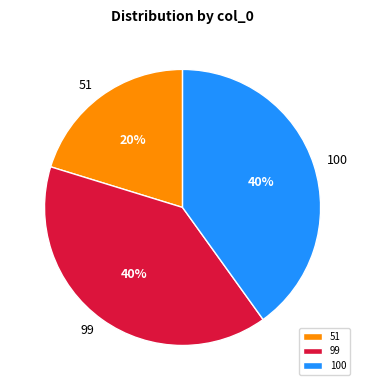

To the nearest percent, what is the difference between the largest and smallest slice percentages?

20%